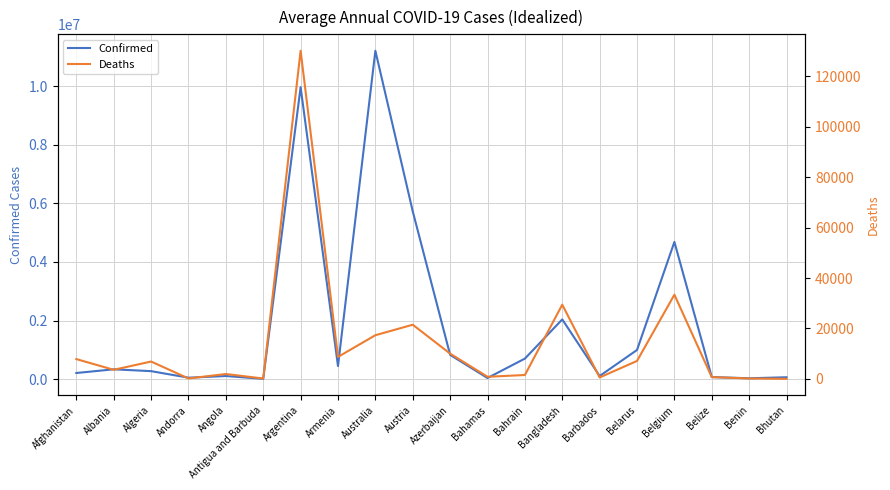

What are all the series names shown in the legend?

Confirmed, Deaths